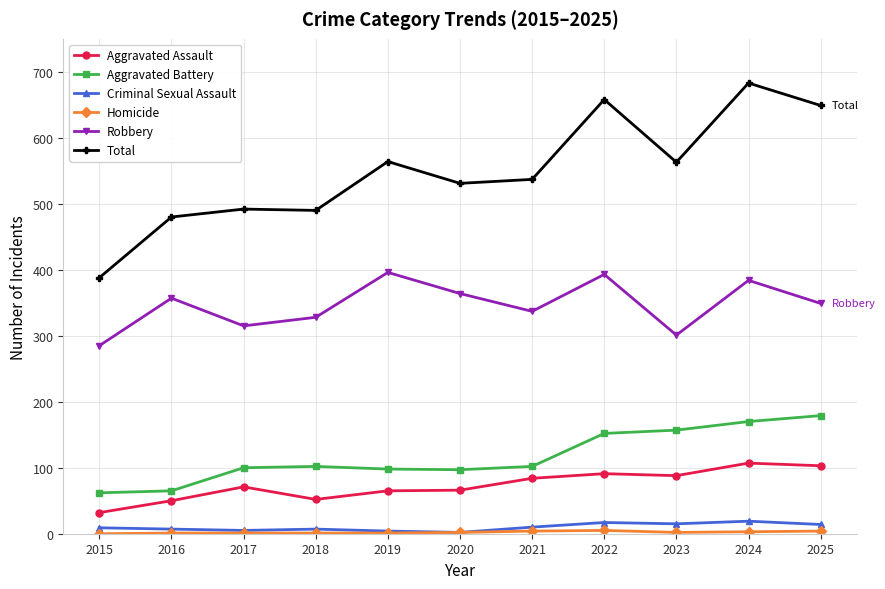

Which series changed the most between 2015 and 2017?

Total